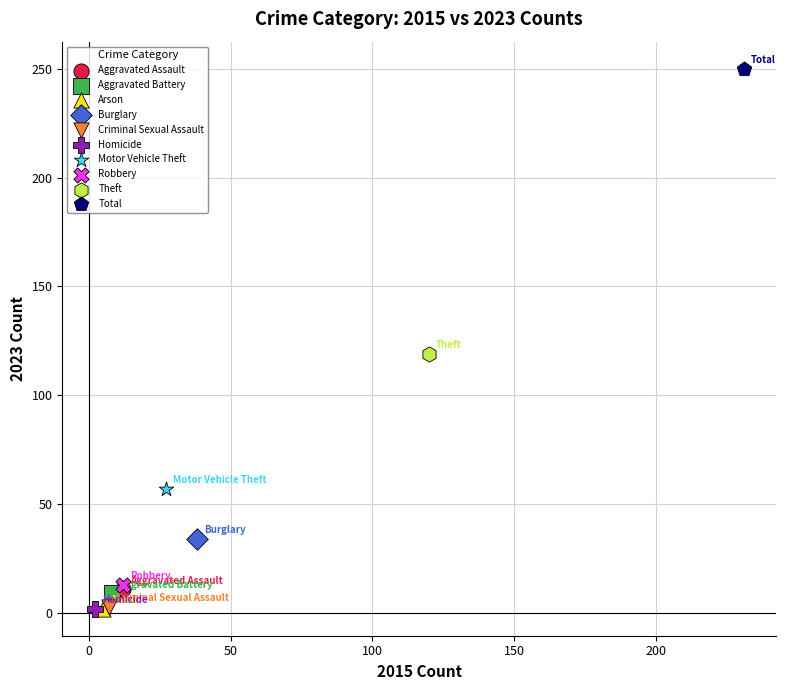

What are all the series names shown in the legend?

Aggravated Assault, Aggravated Battery, Arson, Burglary, Criminal Sexual Assault, Homicide, Motor Vehicle Theft, Robbery, Theft, Total